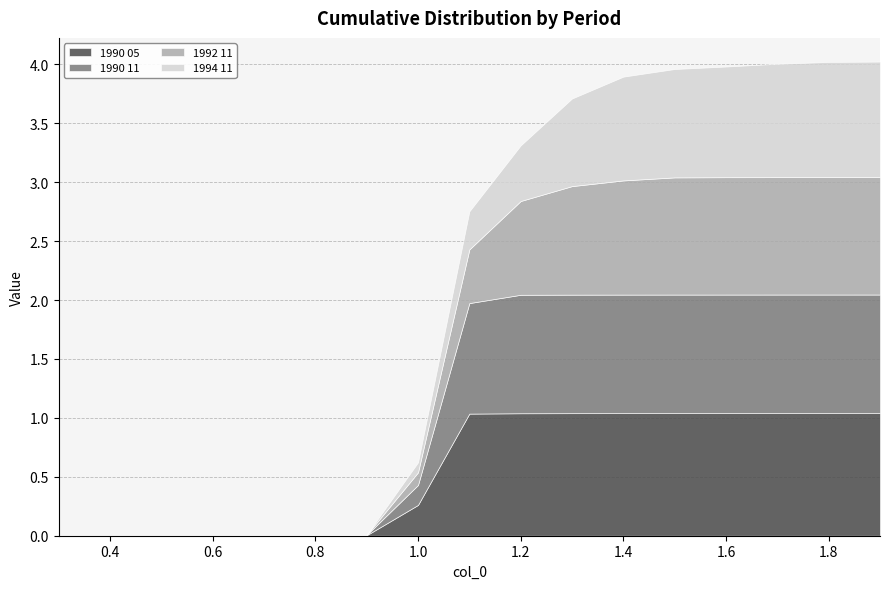

What is the sum of all 1990 11 values?

9.2